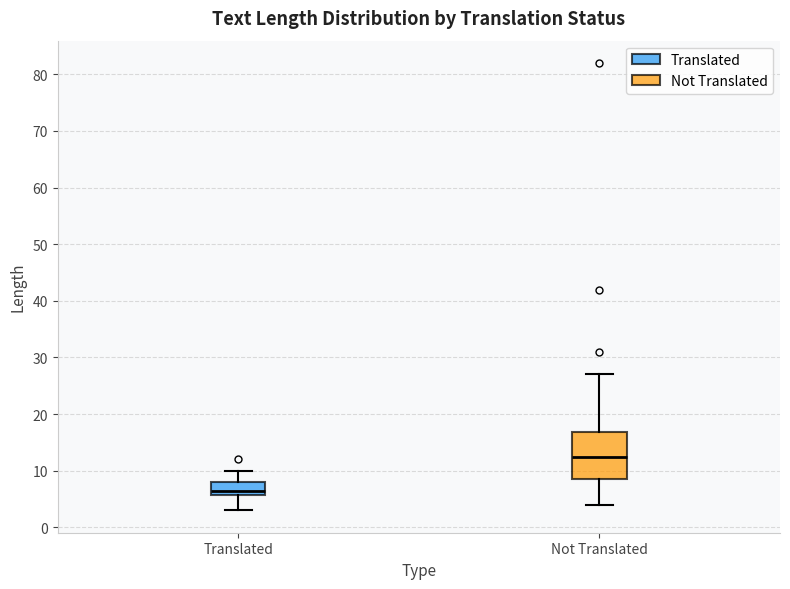

Reading left to right, read every box against the y-axis: the position of its median line, the range the box covers, and the ends of its whiskers. The values are not printed on the chart, so give them approximately, as read against the axis.

Translated: median 7, box 6 to 8, whiskers 3 to 10
Not Translated: median 13, box 9 to 17, whiskers 4 to 27